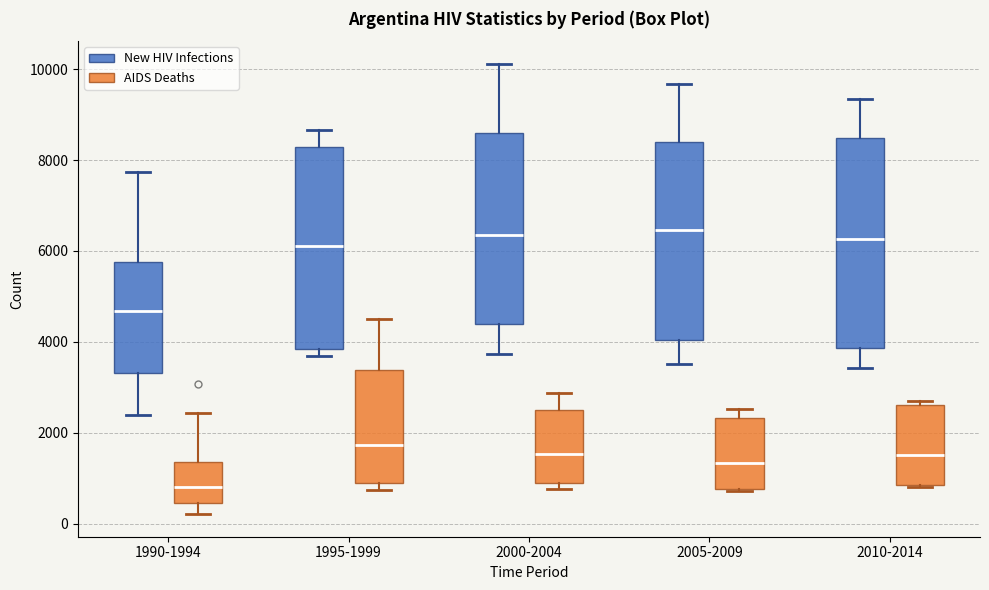

Reading left to right, transcribe this box plot: for each box, give where its median line is, the range the box spans, and where its two whiskers end, as read against the y-axis. The values are not printed on the chart, so give them approximately, as read against the axis.

1990-1994 (New HIV Infections): median 4600, box 3400 to 5800, whiskers 2400 to 7800
1990-1994 (AIDS Deaths): median 800, box 400 to 1400, whiskers 200 to 2400
1995-1999 (New HIV Infections): median 6200, box 3800 to 8200, whiskers 3600 to 8600
1995-1999 (AIDS Deaths): median 1800, box 1000 to 3400, whiskers 800 to 4600
2000-2004 (New HIV Infections): median 6400, box 4400 to 8600, whiskers 3800 to 10200
2000-2004 (AIDS Deaths): median 1600, box 800 to 2400, whiskers 800 (just below the box's lower edge) to 2800
2005-2009 (New HIV Infections): median 6400, box 4000 to 8400, whiskers 3600 to 9600
2005-2009 (AIDS Deaths): median 1400, box 800 to 2400, whiskers 800 to 2600
2010-2014 (New HIV Infections): median 6200, box 3800 to 8400, whiskers 3400 to 9400
2010-2014 (AIDS Deaths): median 1600, box 800 to 2600, whiskers 800 to 2600 (just above the box's upper edge)